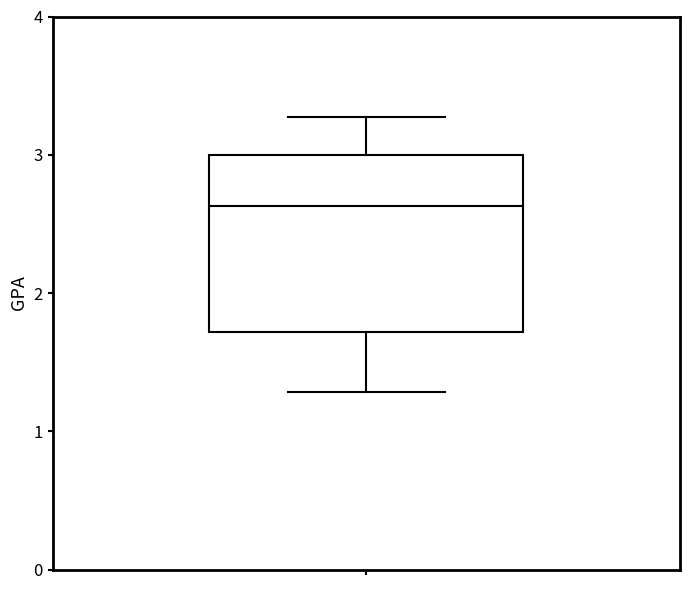

Read this box plot against the y-axis: the position of the median line, the range covered by the box, and the ends of both whiskers. The values are not printed on the chart, so give them approximately, as read against the axis.

median 2.6, box 1.7 to 3.0, whiskers 1.3 to 3.3